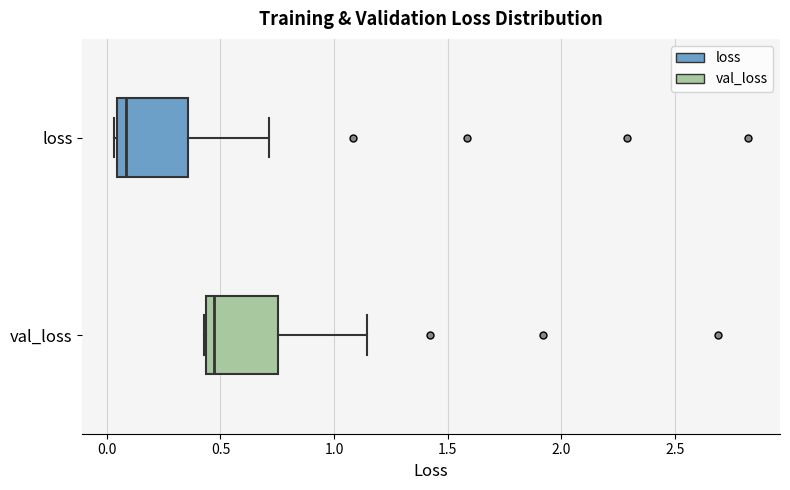

Where is the left edge of the box for val_loss on the x-axis? The values are not printed on the chart, so give them approximately, as read against the axis.

0.45